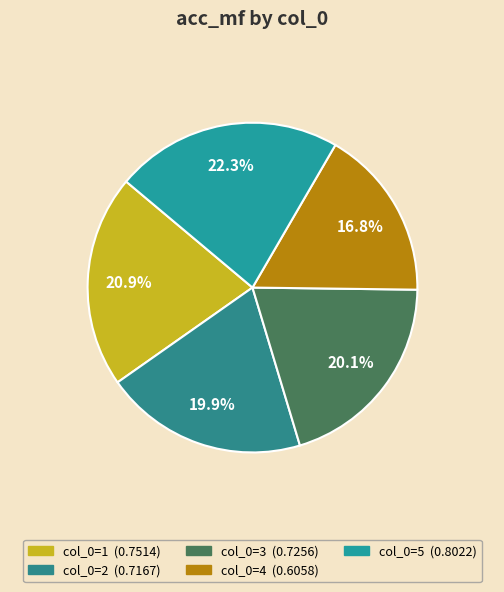

Count the number of slices in the pie.

5